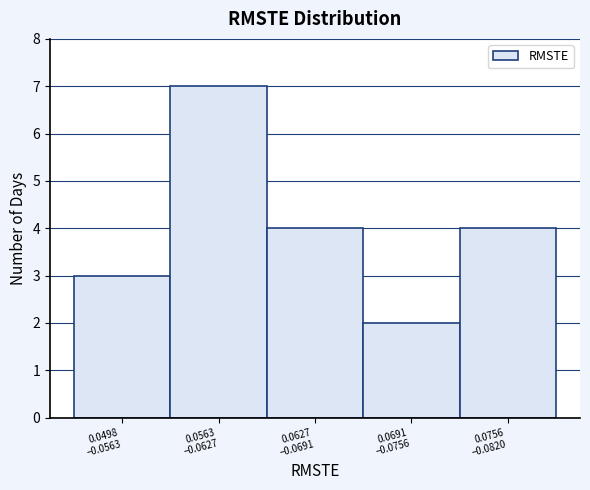

Reading left to right, what are all the values shown in this chart?

3	7	4	2	4